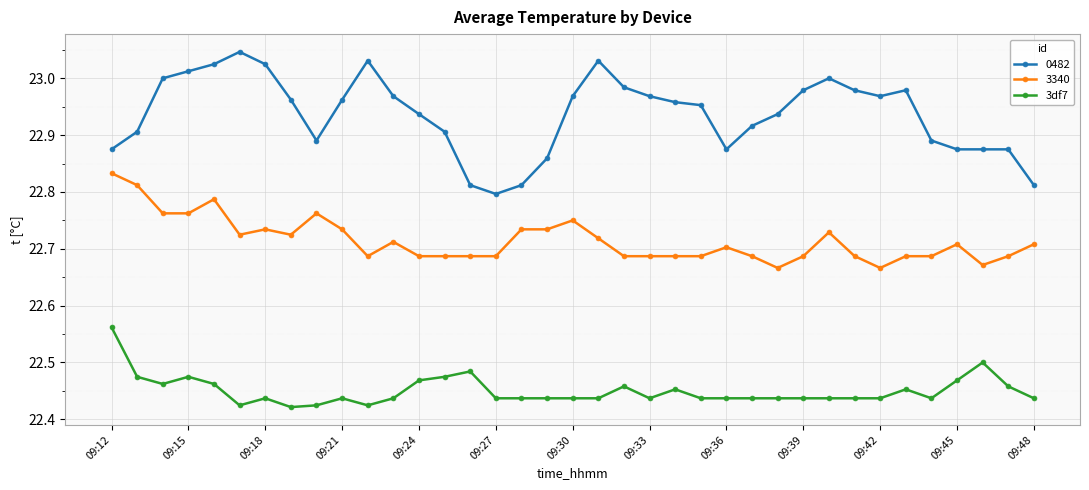

True or false: 3340 and 3df7 cross at least once.

False